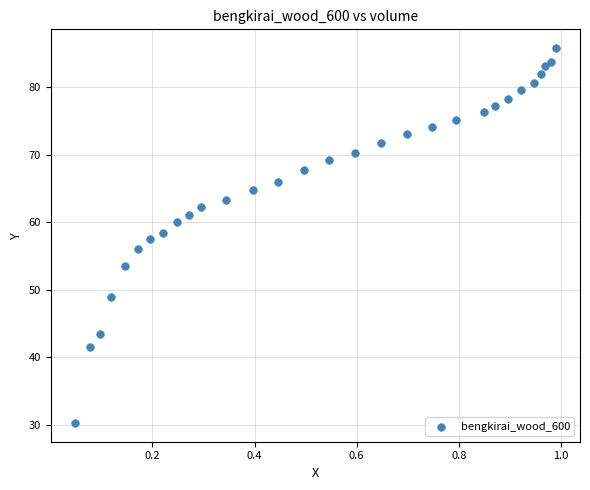

What is the range of X values (max minus min)?

0.9